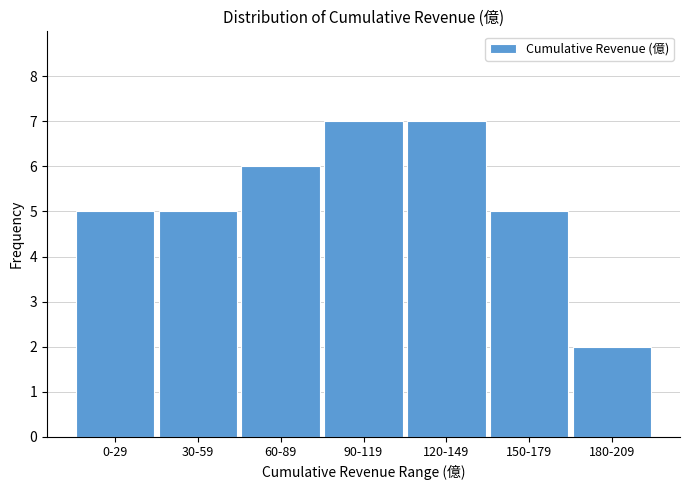

Reading left to right, what are all the values shown in this chart?

0-29=5	30-59=5	60-89=6	90-119=7	120-149=7	150-179=5	180-209=2